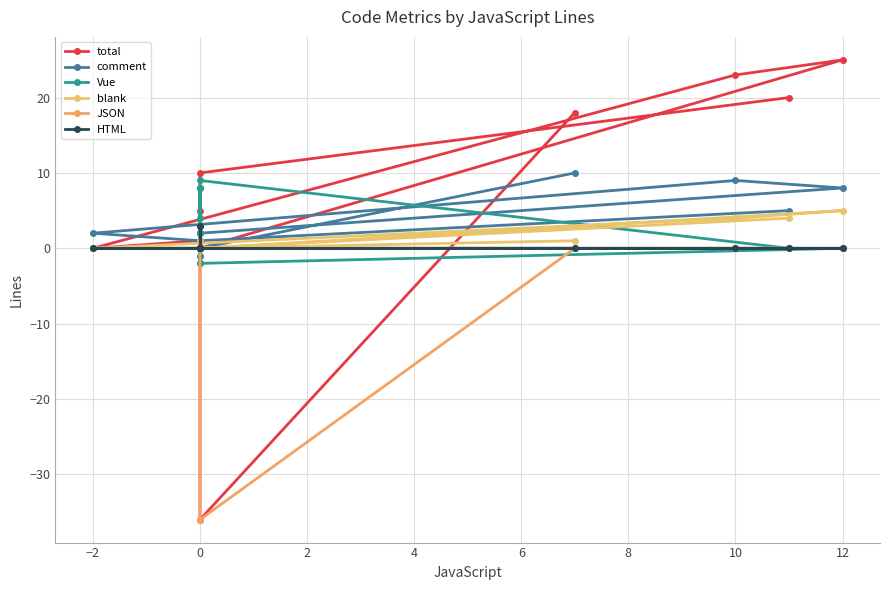

What is the maximum value shown in the chart?

25